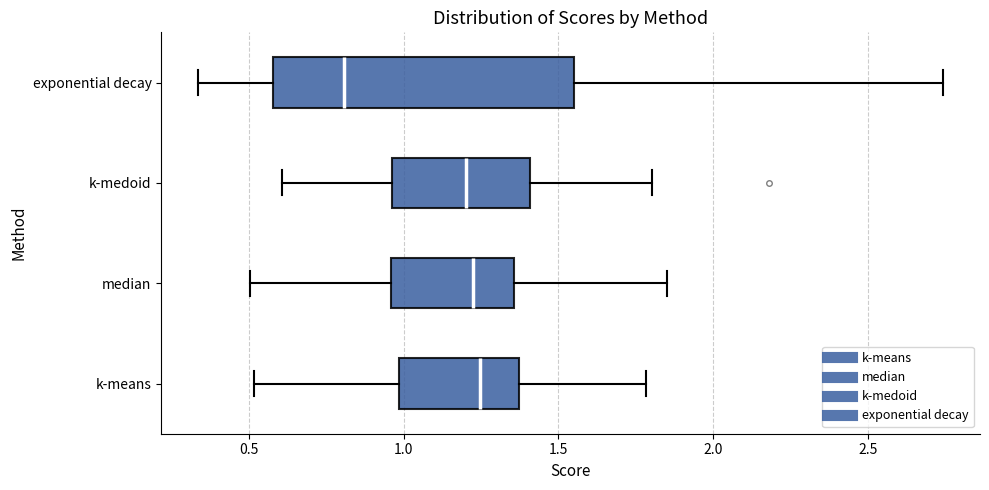

Which box is the widest, from its left edge to its right edge?

exponential decay